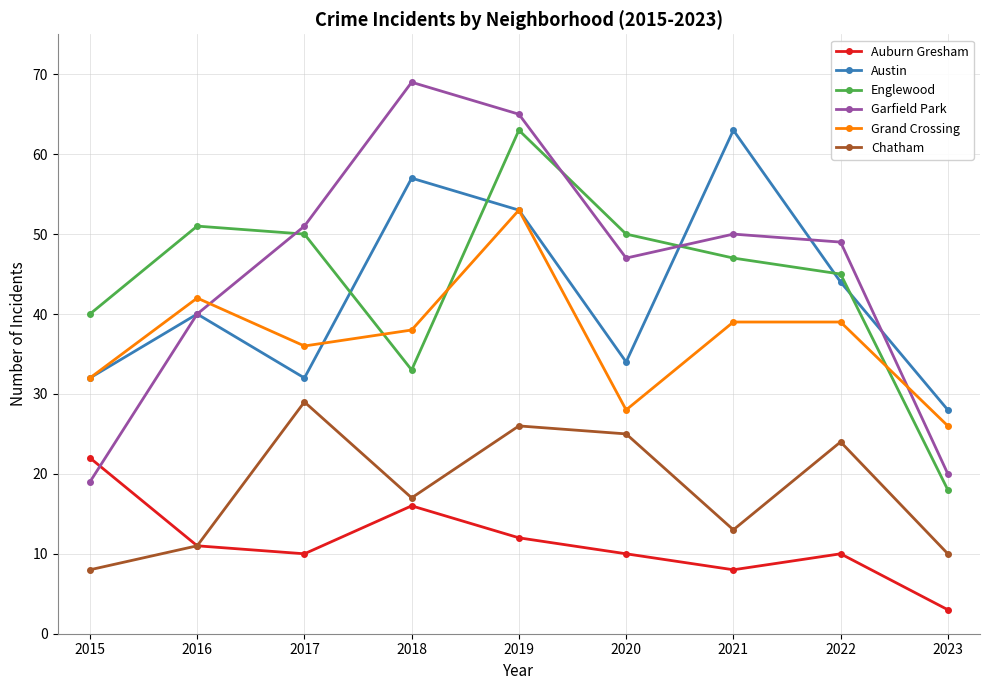

What value does the Grand Crossing series have at 2019, to the nearest 5?

55